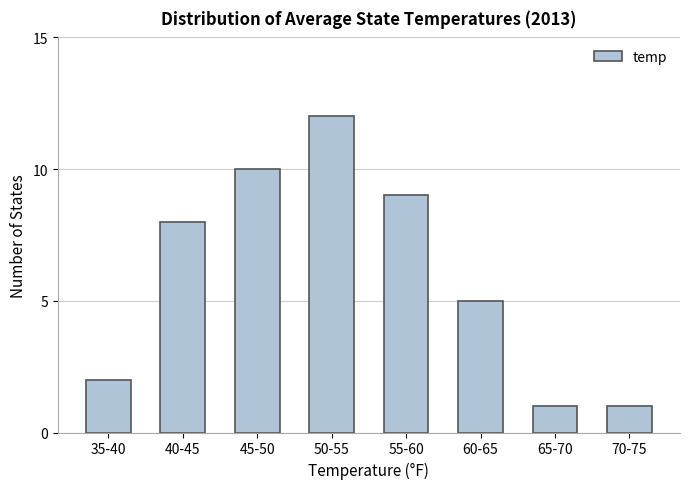

Reading left to right, transcribe all the data shown in this chart.

35-40=2	40-45=8	45-50=10	50-55=12	55-60=9	60-65=5	65-70=1	70-75=1